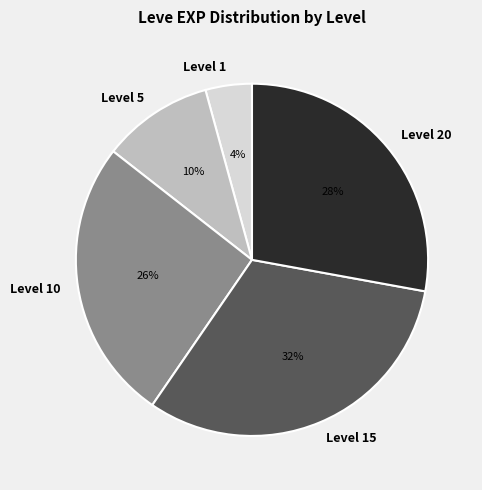

What percentage is the Level 1 slice, to the nearest percent?

4%